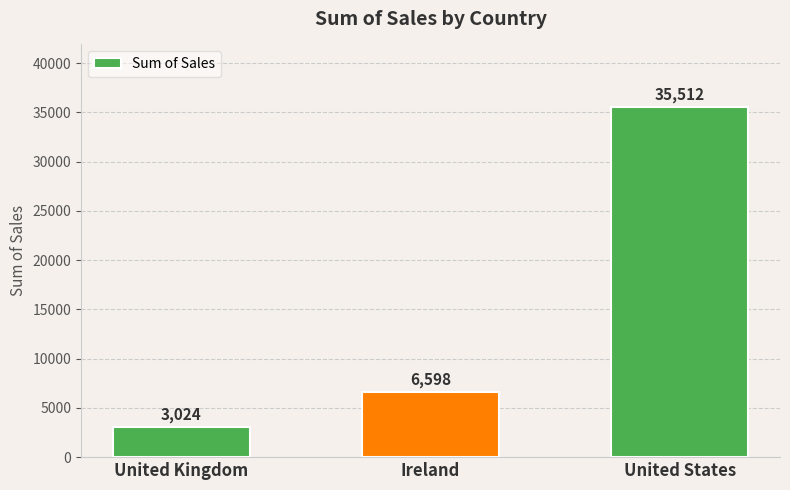

What is the smallest value displayed?

3024.5